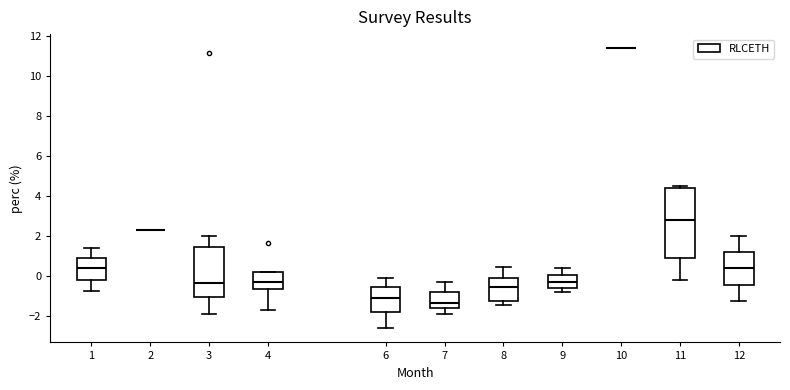

Where does the lower whisker of the box at x = 1 end on the y-axis? The values are not printed on the chart, so give them approximately, as read against the axis.

-0.8